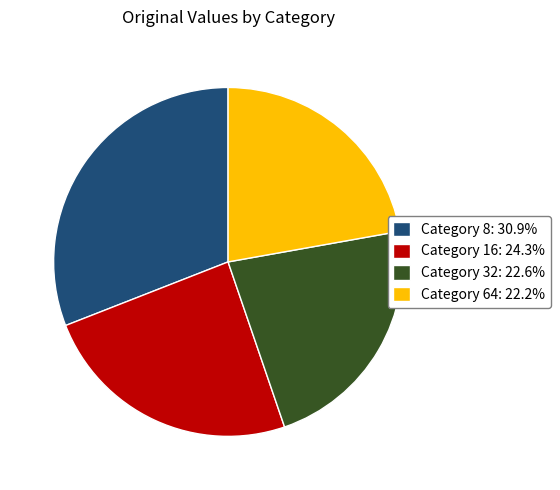

Is there a majority slice in this chart?

No